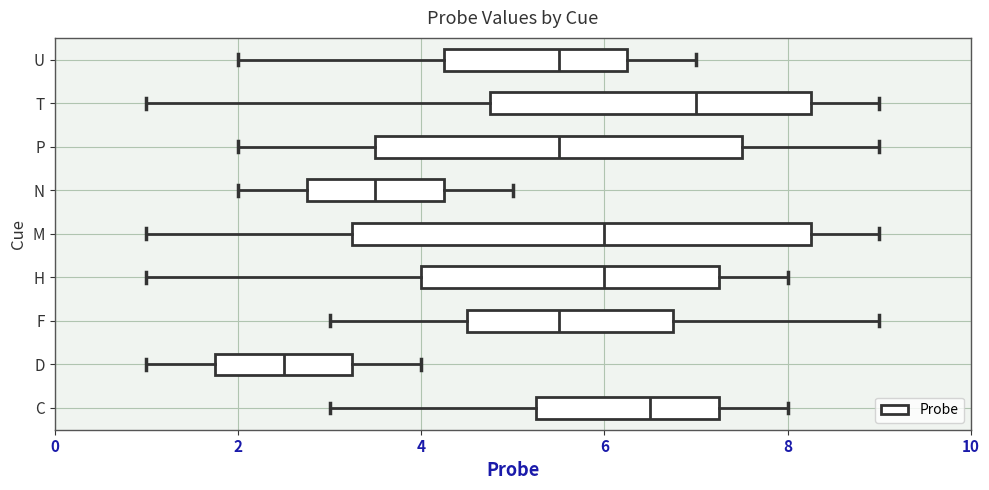

Reading bottom to top, read every box against the x-axis: the position of its median line, the range the box covers, and the ends of its whiskers. The values are not printed on the chart, so give them approximately, as read against the axis.

C: median 6.6, box 5.2 to 7.2, whiskers 3.0 to 8.0
D: median 2.6, box 1.8 to 3.2, whiskers 1.0 to 4.0
F: median 5.6, box 4.6 to 6.8, whiskers 3.0 to 9.0
H: median 6.0, box 4.0 to 7.2, whiskers 1.0 to 8.0
M: median 6.0, box 3.2 to 8.2, whiskers 1.0 to 9.0
N: median 3.6, box 2.8 to 4.2, whiskers 2.0 to 5.0
P: median 5.6, box 3.6 to 7.6, whiskers 2.0 to 9.0
T: median 7.0, box 4.8 to 8.2, whiskers 1.0 to 9.0
U: median 5.6, box 4.2 to 6.2, whiskers 2.0 to 7.0